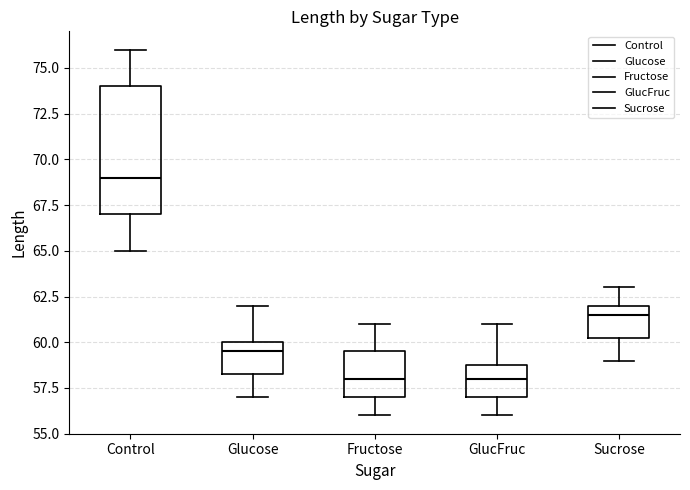

Reading left to right, transcribe this box plot: for each box, give where its median line is, the range the box spans, and where its two whiskers end, as read against the y-axis. The values are not printed on the chart, so give them approximately, as read against the axis.

Control: median 69.0, box 67.0 to 74.0, whiskers 65.0 to 76.0
Glucose: median 59.5, box 58.5 to 60.0, whiskers 57.0 to 62.0
Fructose: median 58.0, box 57.0 to 59.5, whiskers 56.0 to 61.0
GlucFruc: median 58.0, box 57.0 to 59.0, whiskers 56.0 to 61.0
Sucrose: median 61.5, box 60.5 to 62.0, whiskers 59.0 to 63.0